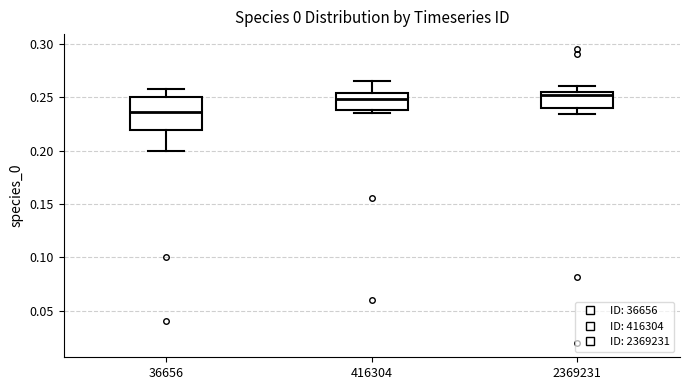

Where is the upper edge of the box at x = 2369231 on the y-axis? The values are not printed on the chart, so give them approximately, as read against the axis.

0.255